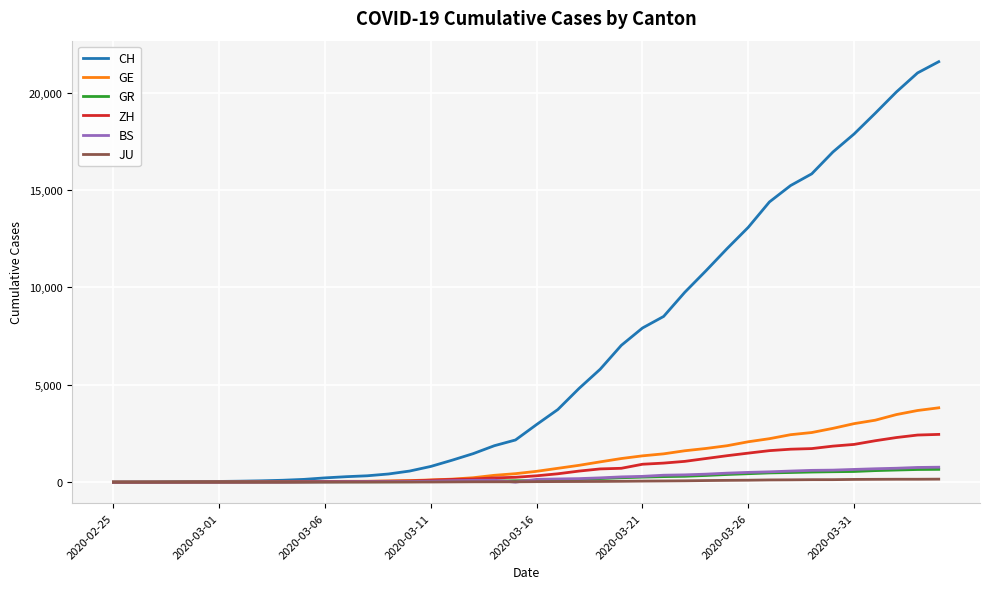

What is the maximum value for GE?

3816